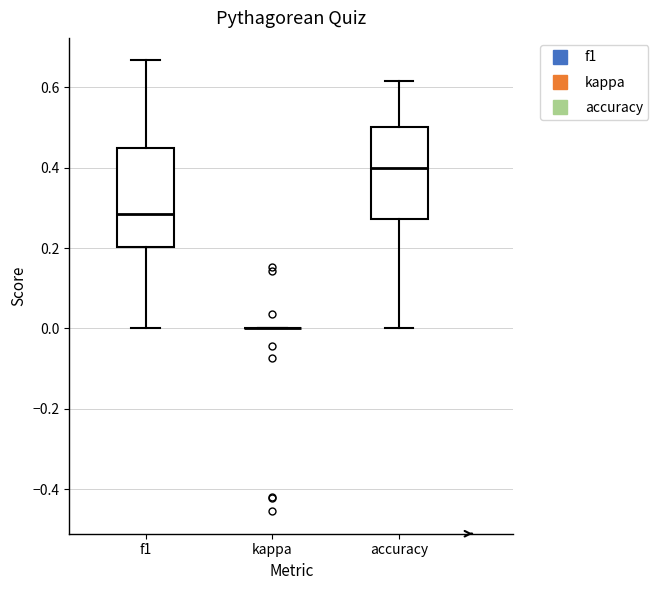

Reading left to right, transcribe this box plot: for each box, give where its median line is, the range the box spans, and where its two whiskers end, as read against the y-axis. The values are not printed on the chart, so give them approximately, as read against the axis.

f1: median 0.28, box 0.20 to 0.46, whiskers 0.00 to 0.66
kappa: box collapsed to a line at 0.00, whiskers 0.00 to 0.00
accuracy: median 0.40, box 0.28 to 0.50, whiskers 0.00 to 0.62